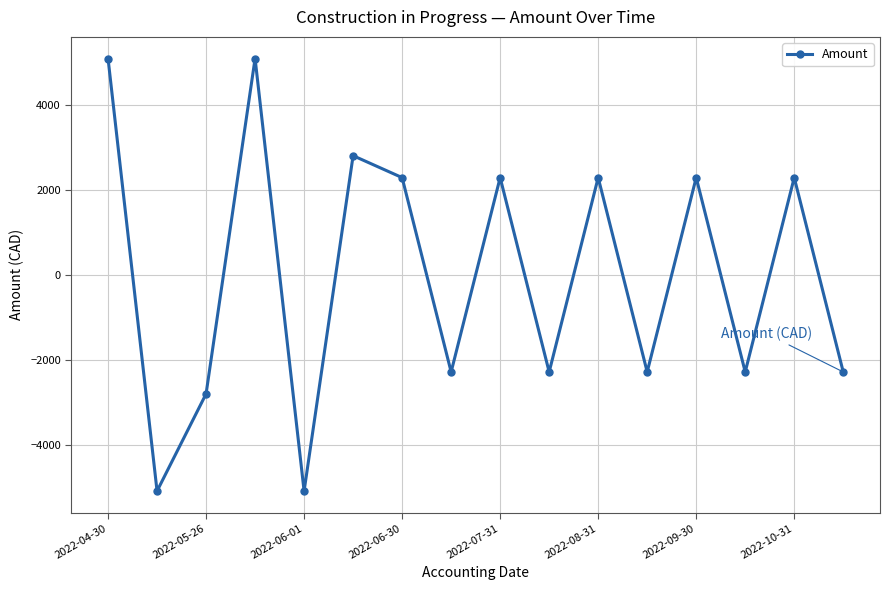

Is this an area chart (filled region under the line)?

No